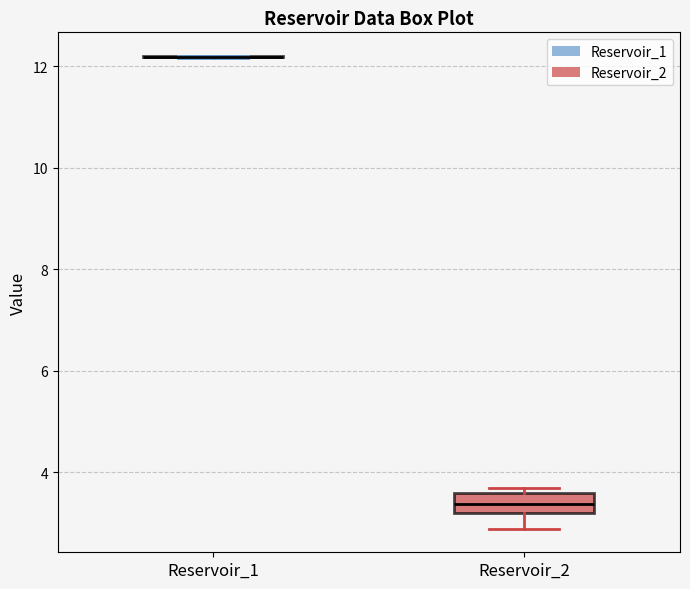

Reading left to right, transcribe this box plot: for each box, give where its median line is, the range the box spans, and where its two whiskers end, as read against the y-axis. The values are not printed on the chart, so give them approximately, as read against the axis.

Reservoir_1: box collapsed to a line at 12.2, whiskers 12.2 to 12.2
Reservoir_2: median 3.4, box 3.2 to 3.6, whiskers 2.8 to 3.8